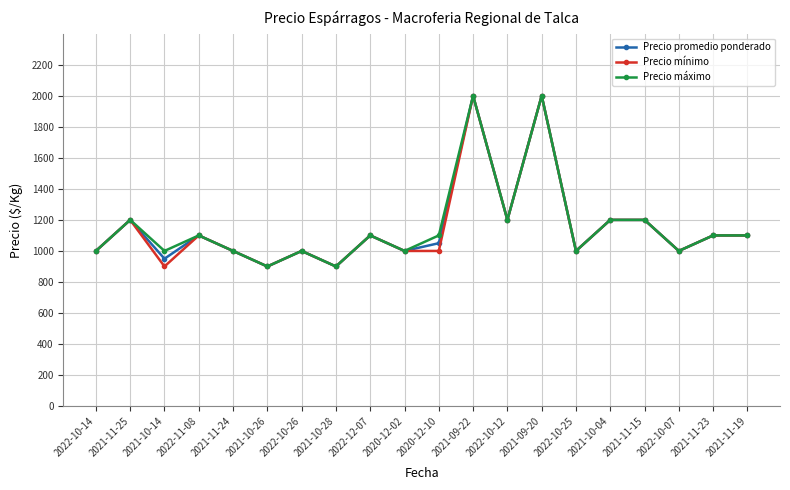

What is the minimum value for Precio promedio ponderado?

900